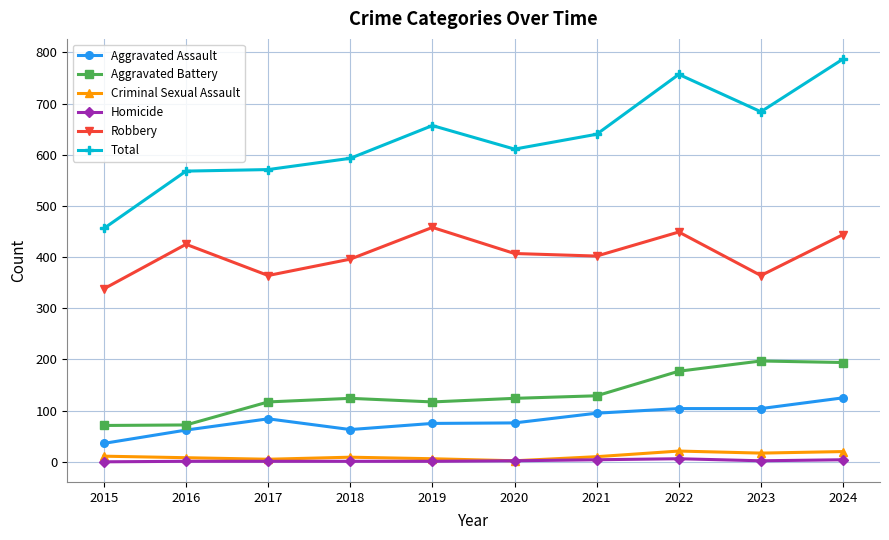

At which label does Aggravated Assault reach its minimum?

2015